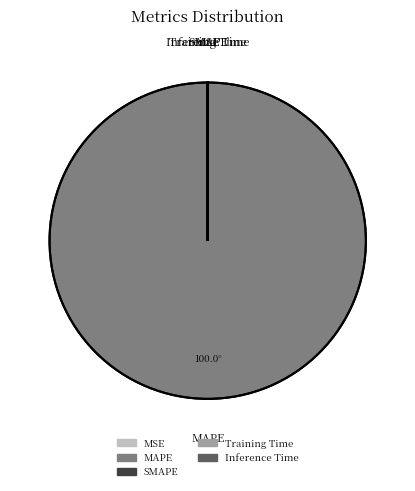

What is the majority slice?

MAPE